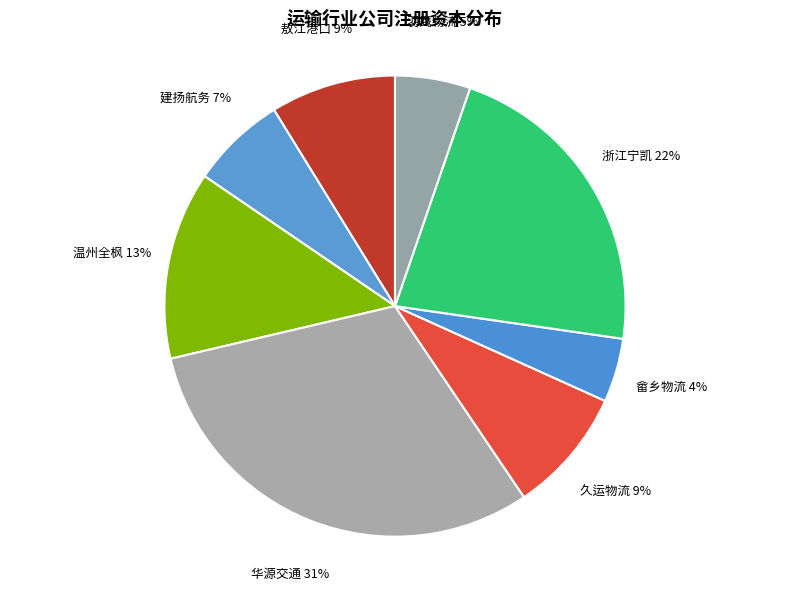

Which slice is the largest?

华源交通